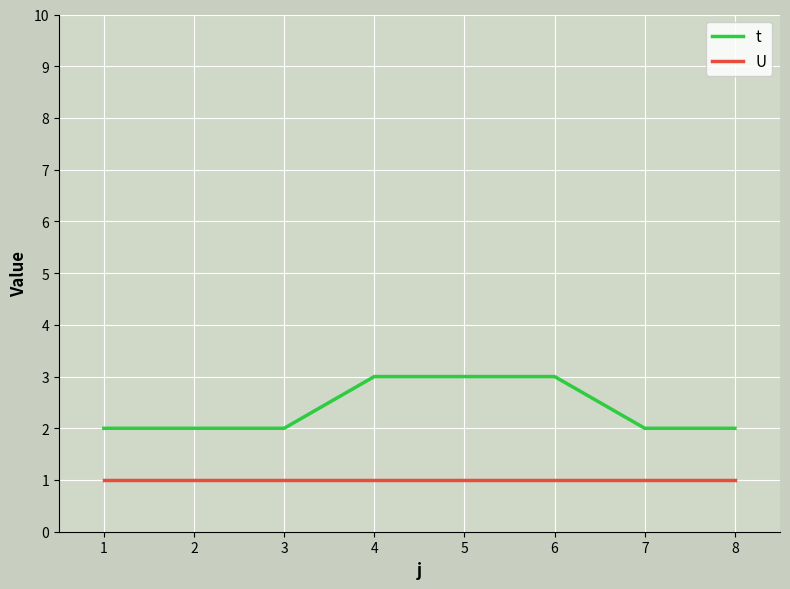

Is the value of t at 6 greater than the value of U at 5?

Yes